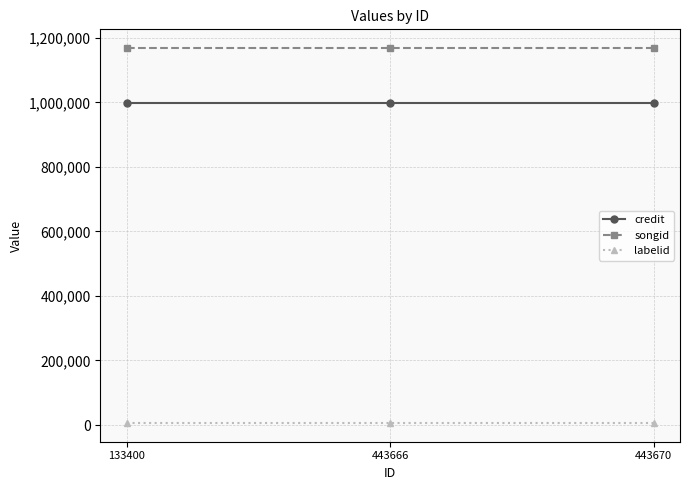

What is the value of the credit point at the 1st from the left?

998322